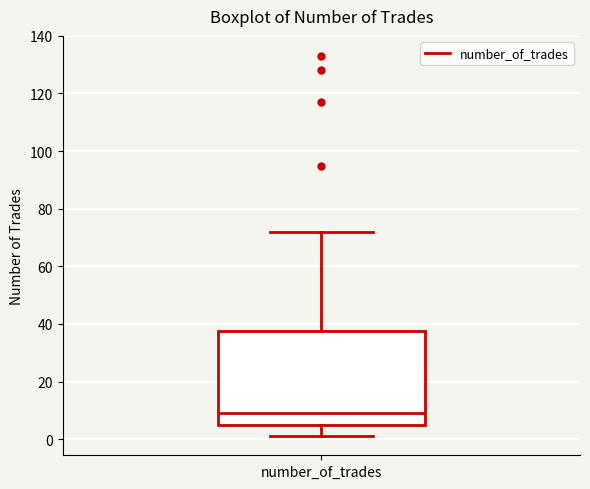

Read this box plot against the y-axis: the position of the median line, the range covered by the box, and the ends of both whiskers. The values are not printed on the chart, so give them approximately, as read against the axis.

median 10, box 4 to 38, whiskers 2 to 72